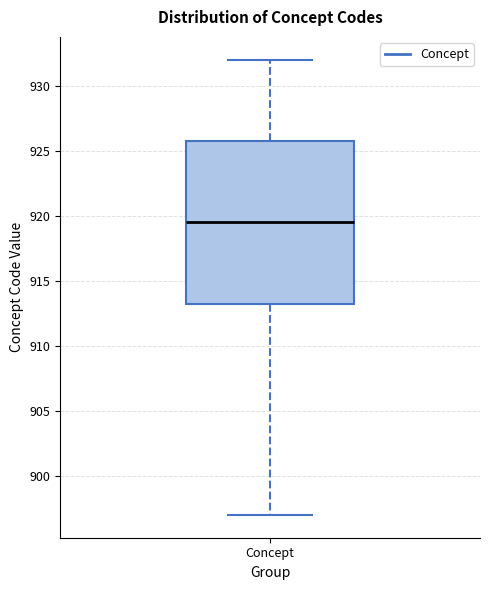

Transcribe this box plot: give where the median line is, the range the box spans, and where the two whiskers end, as read against the y-axis. The values are not printed on the chart, so give them approximately, as read against the axis.

median 919.5, box 913.5 to 926.0, whiskers 897.0 to 932.0